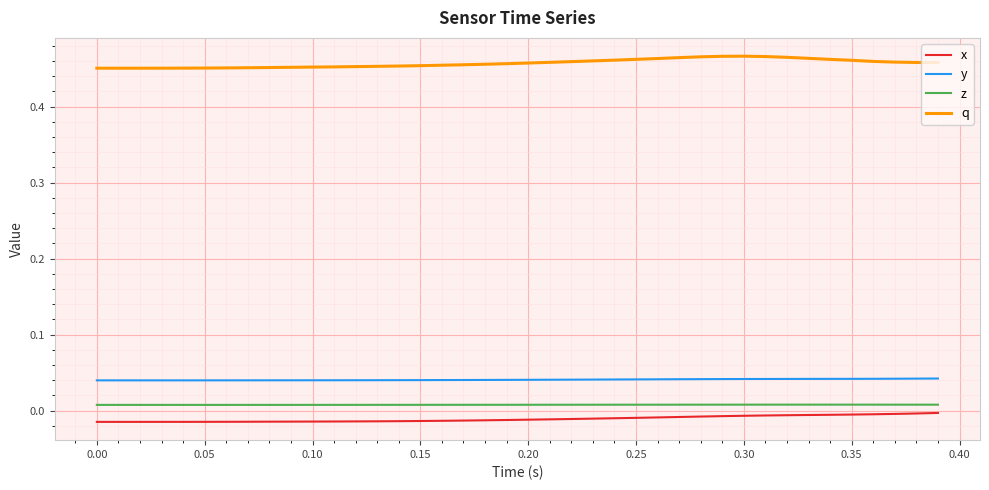

How many lines are shown in the chart?

4